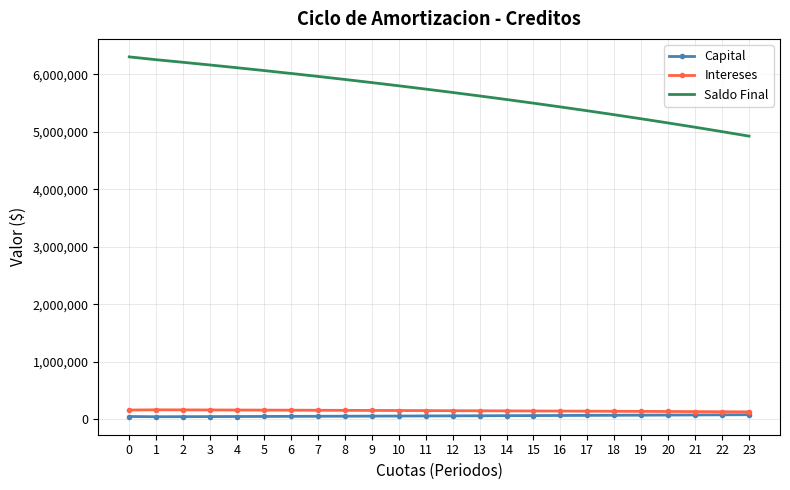

True or false: Saldo Final and Capital cross at least once.

False